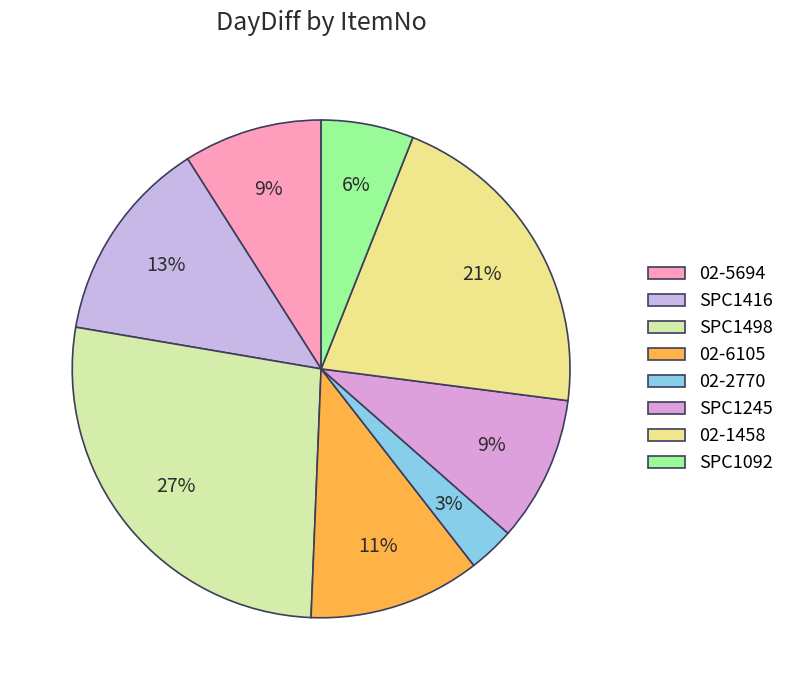

Approximately how many times larger is the value at SPC1092 compared to SPC1245?

0.6